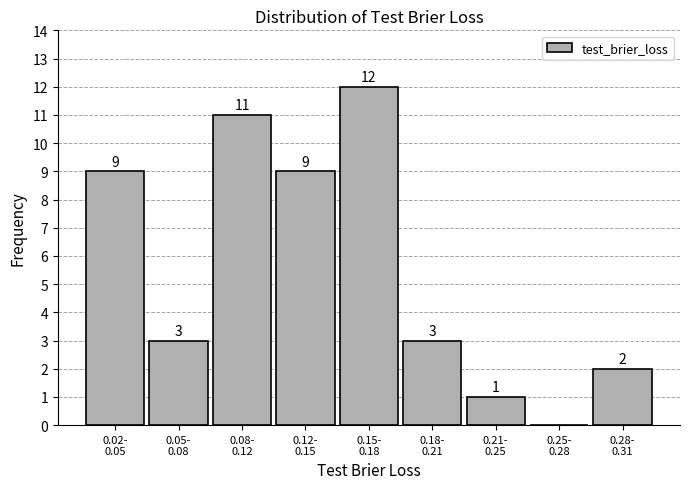

What is the maximum value shown in the chart?

12